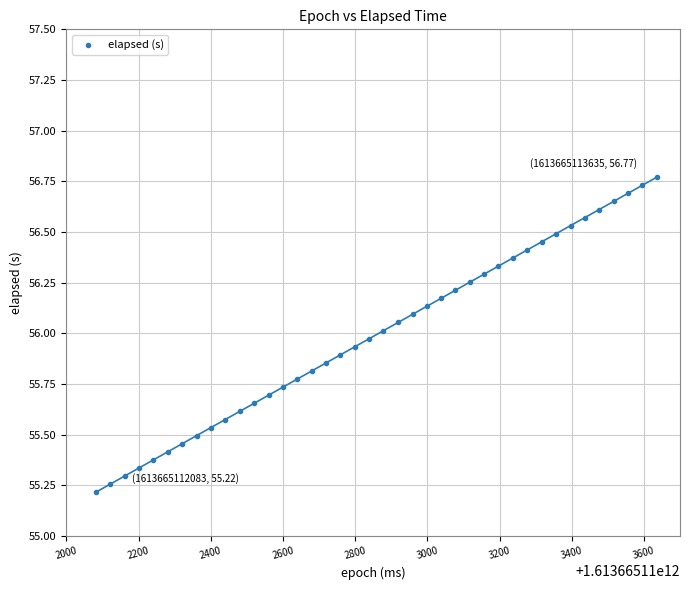

What is the range of Y values (max minus min)?

1.6